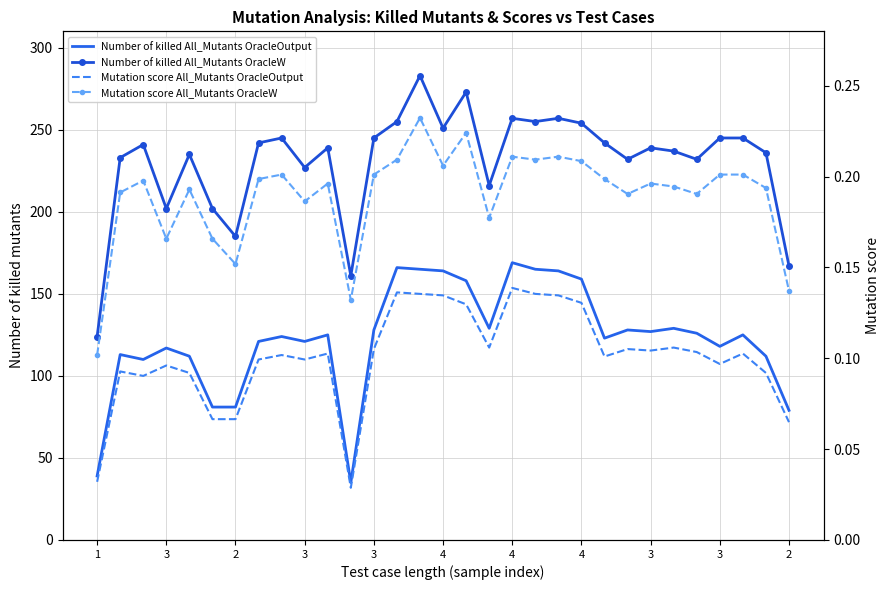

Count the number of categories in the chart.

31